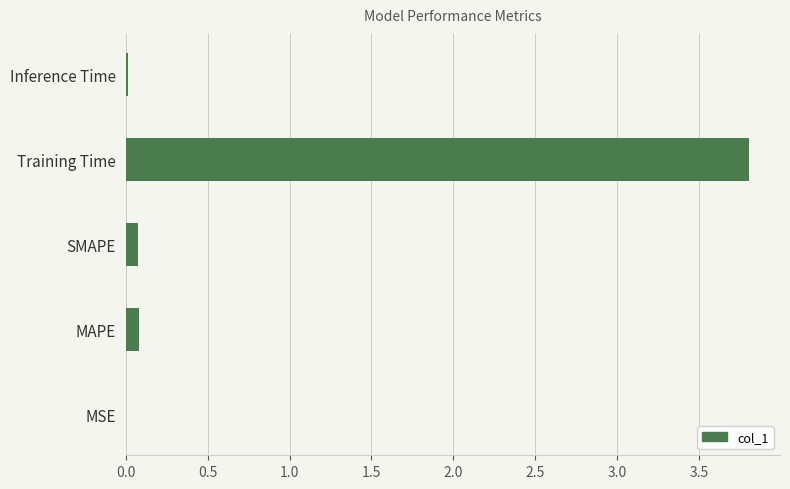

What is the sum of all values?

4.0